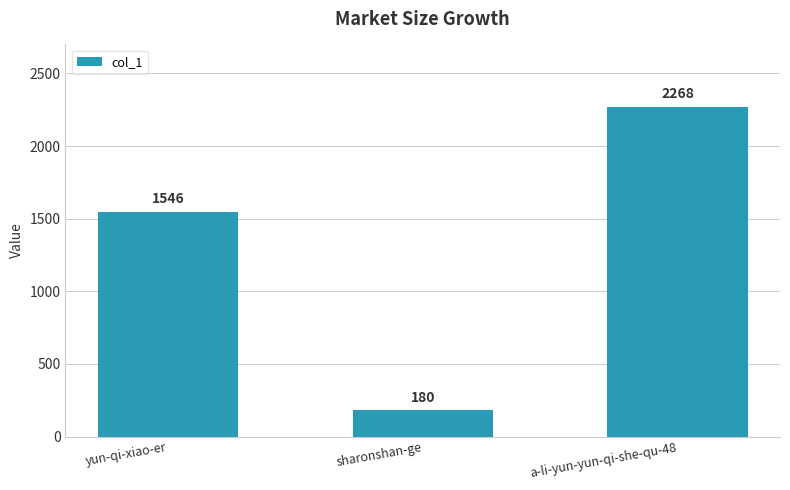

What is the label of the 1st bar from the right?

a-li-yun-yun-qi-she-qu-48